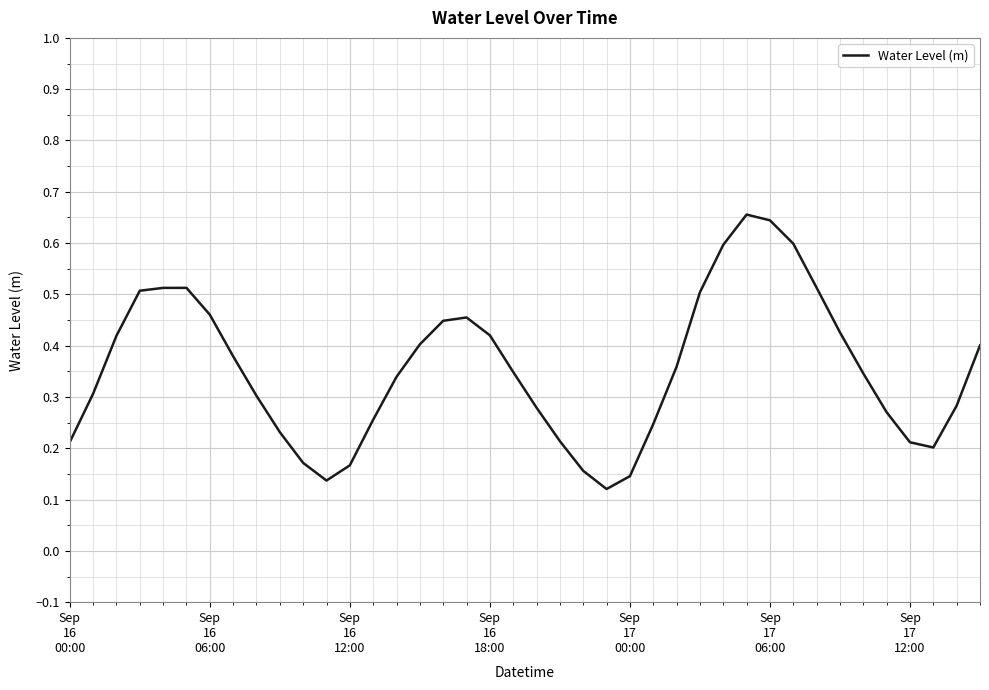

Does the chart have visible grid lines?

Yes